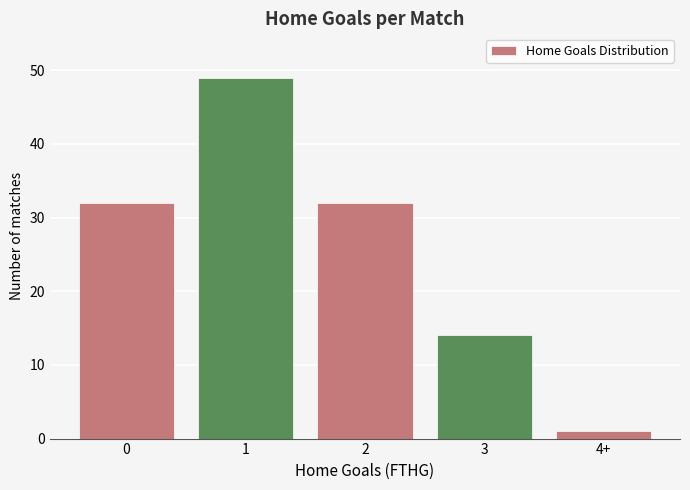

Reading left to right, list all the values displayed in this chart.

0=32	1=49	2=32	3=14	4+=1